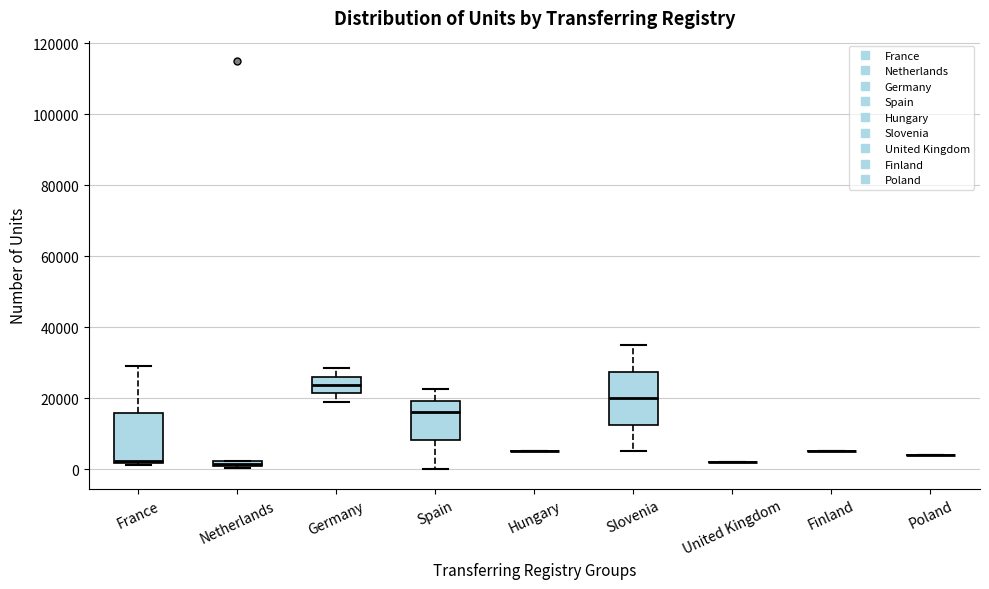

Where does the median line of the box for Slovenia sit on the y-axis? The values are not printed on the chart, so give them approximately, as read against the axis.

20000